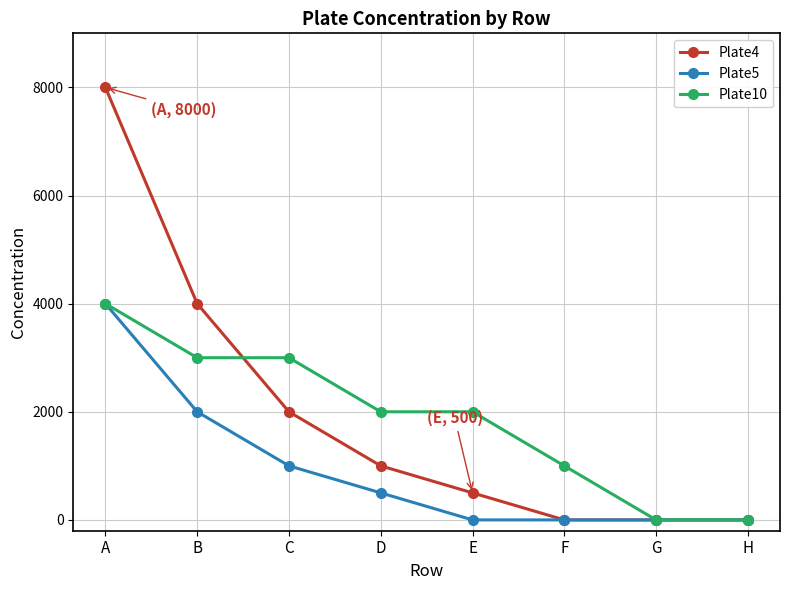

Which series has the widest spread of values?

Plate4